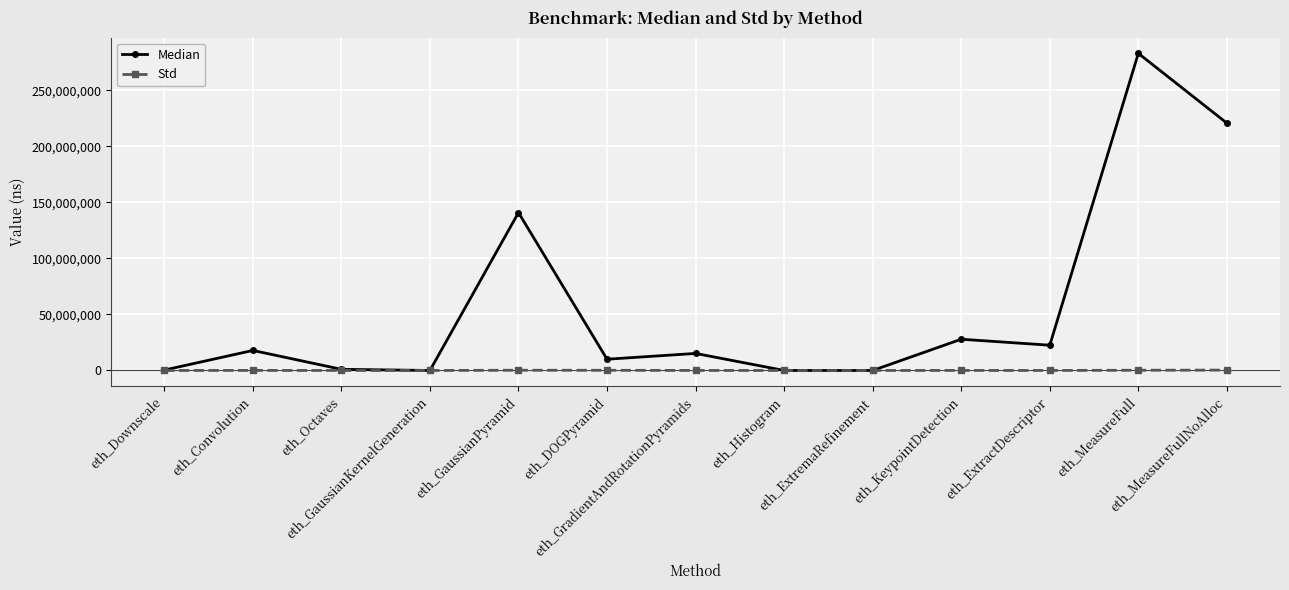

The Std series shows 50690.1 at eth_KeypointDetection. True or false?

True